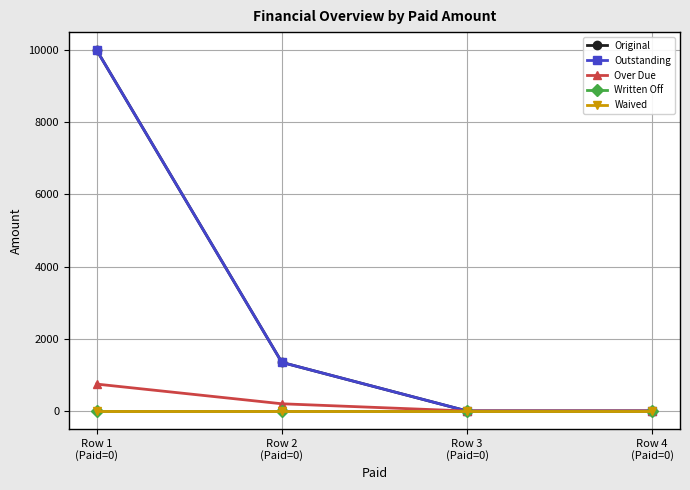

Does the chart have visible grid lines?

Yes